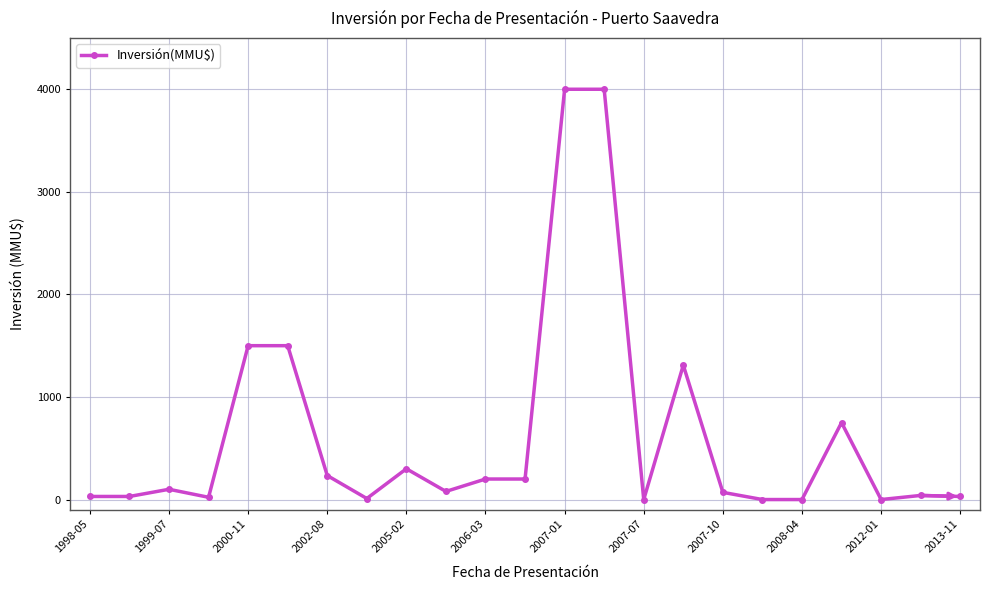

What is the difference between the maximum and minimum values?

4000